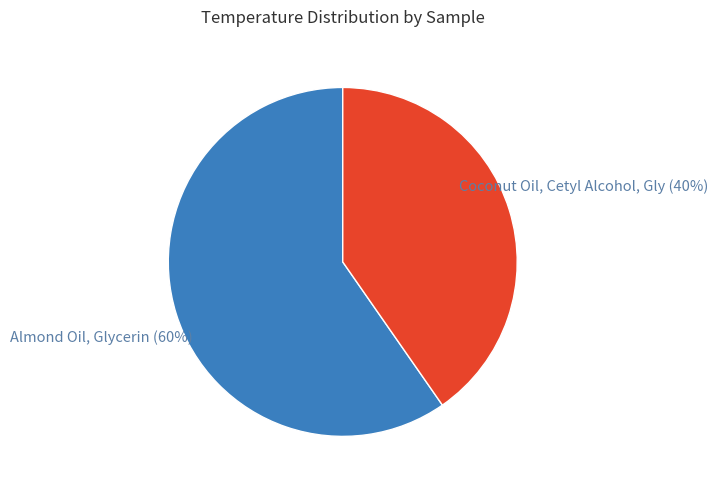

The Coconut Oil, Cetyl Alcohol, Gly slice represents 40% of the pie. True or false?

True